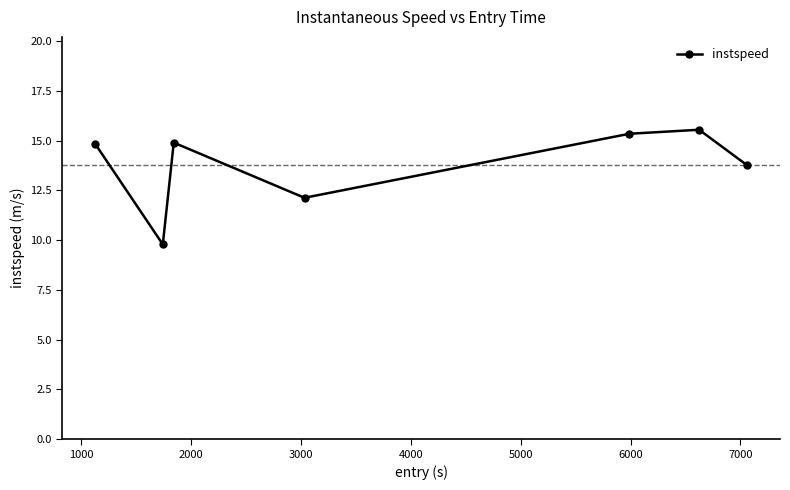

How many data points are above 14?

4